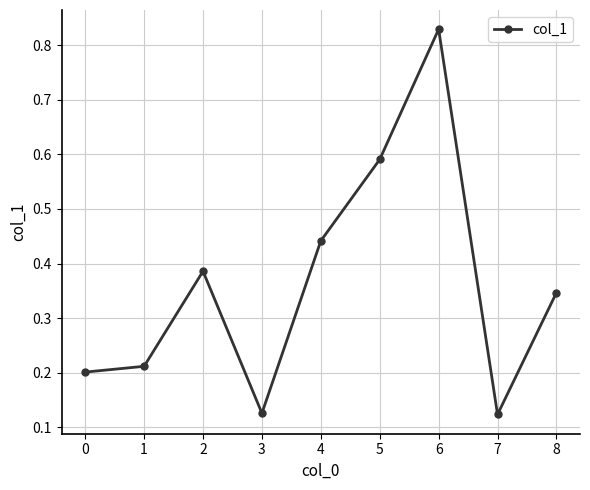

Is it true that the value at 5 is 0.3?

False